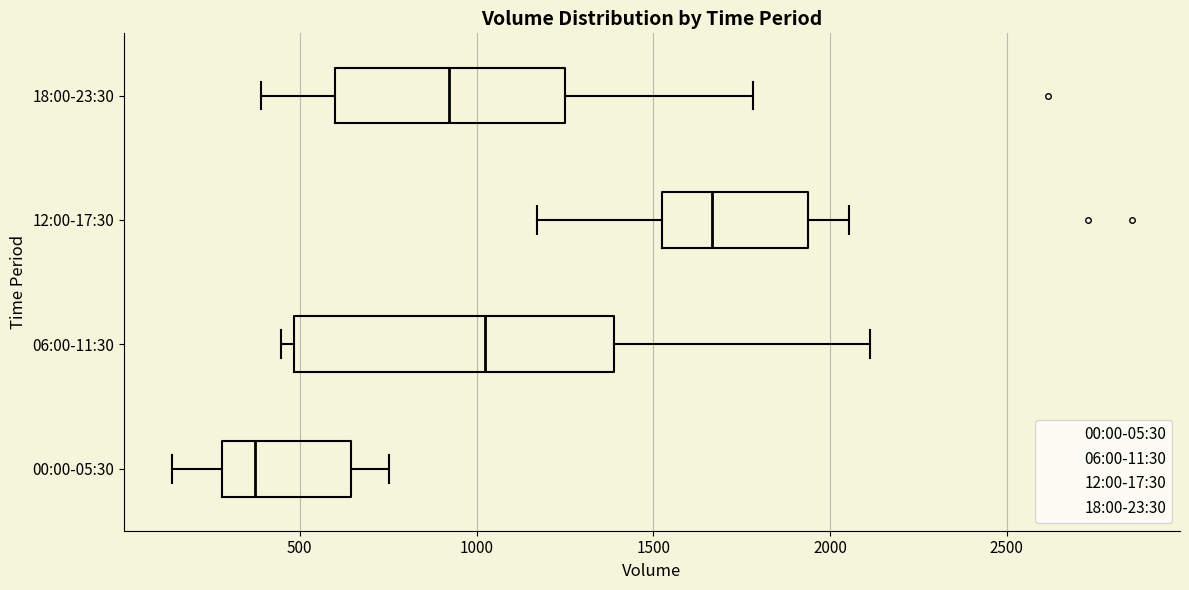

Reading bottom to top, read every box against the x-axis: the position of its median line, the range the box covers, and the ends of its whiskers. The values are not printed on the chart, so give them approximately, as read against the axis.

00:00-05:30: median 350, box 300 to 650, whiskers 150 to 750
06:00-11:30: median 1000, box 500 to 1400, whiskers 450 to 2100
12:00-17:30: median 1650, box 1500 to 1950, whiskers 1150 to 2050
18:00-23:30: median 900, box 600 to 1250, whiskers 400 to 1800